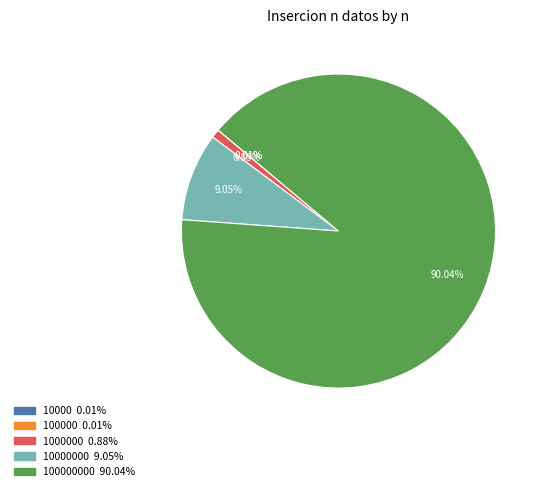

Is there any slice that represents more than half of the pie?

Yes